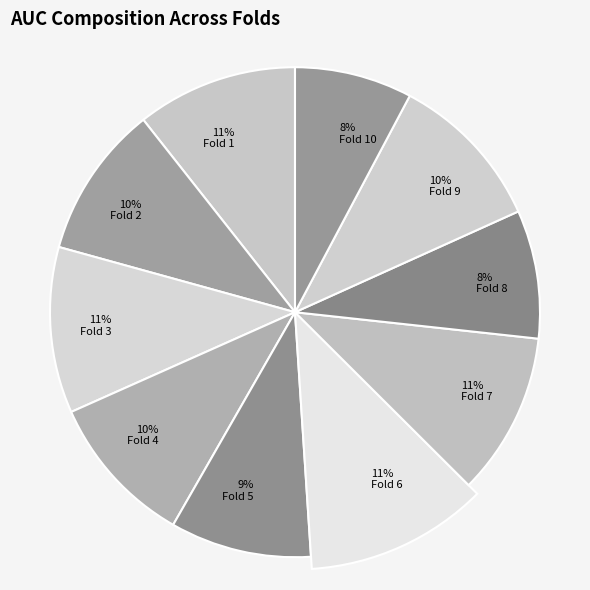

Does any single category account for the majority?

No